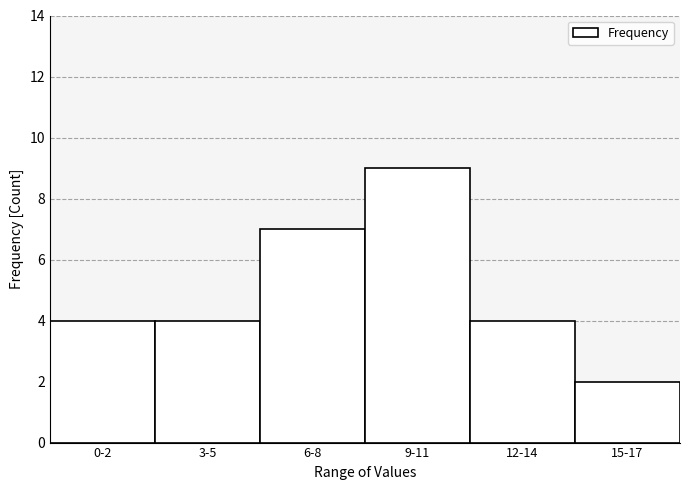

Reading right to left, list all the values displayed in this chart.

15-17=2	12-14=4	9-11=9	6-8=7	3-5=4	0-2=4